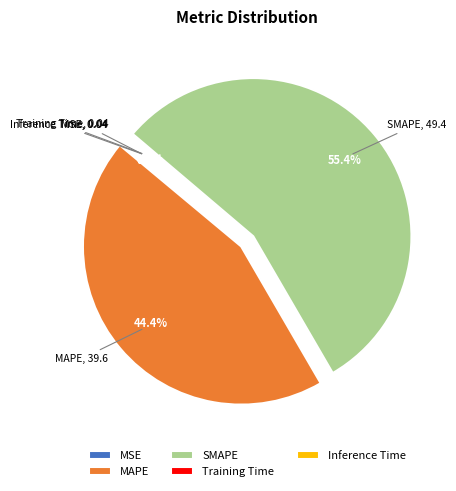

Do MAPE and SMAPE together represent more than half of the pie?

Yes